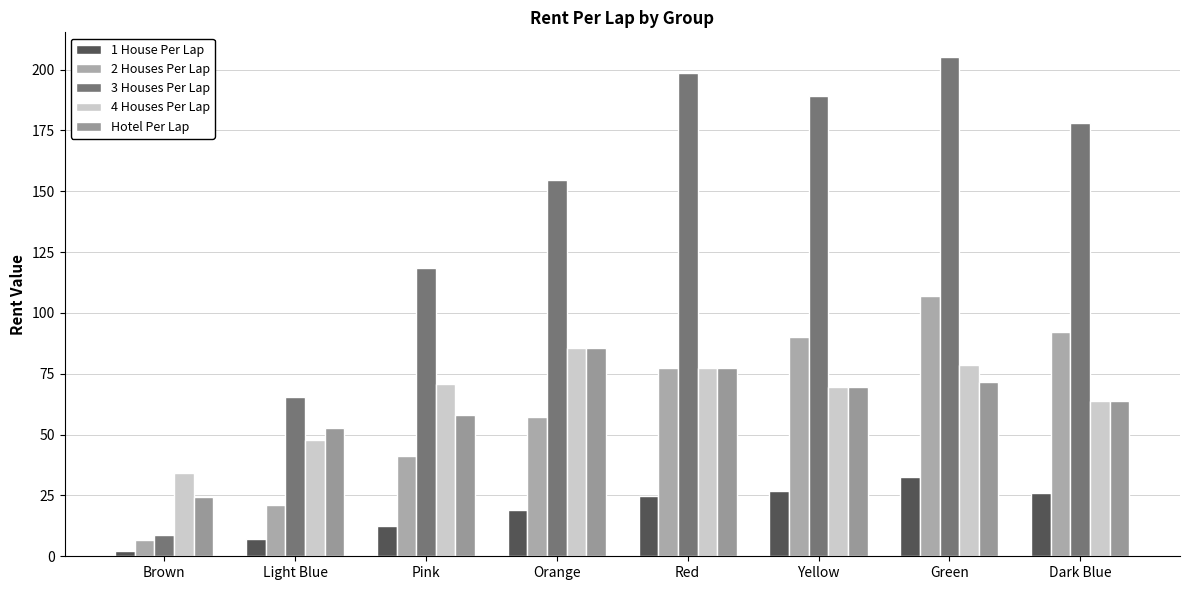

What position from the right is Orange?

5